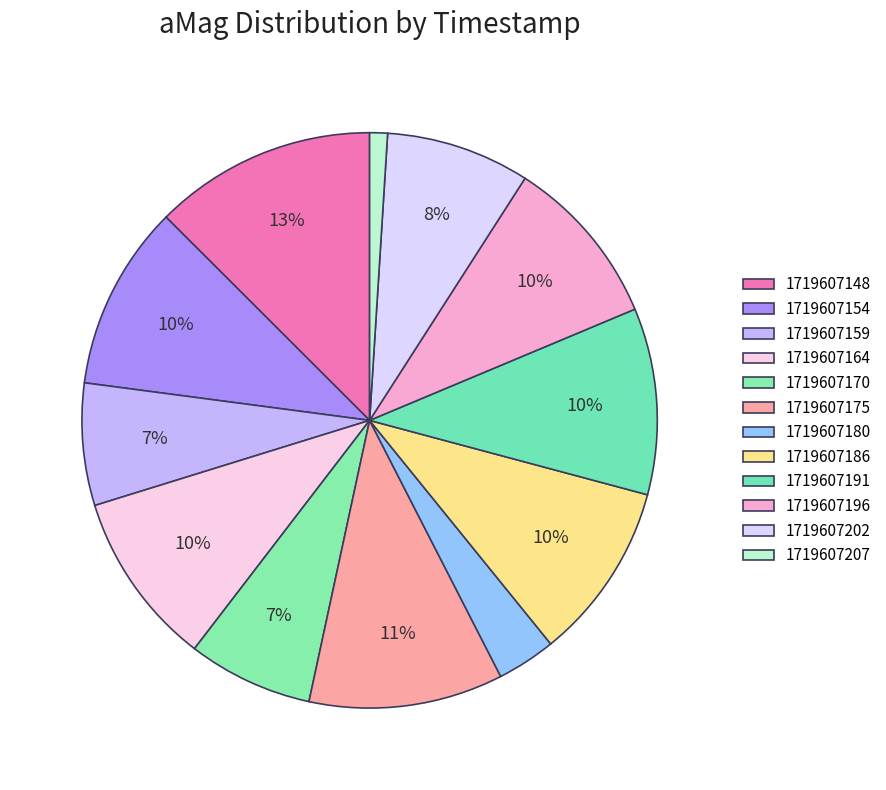

Is 1719607191 the majority of the pie?

No